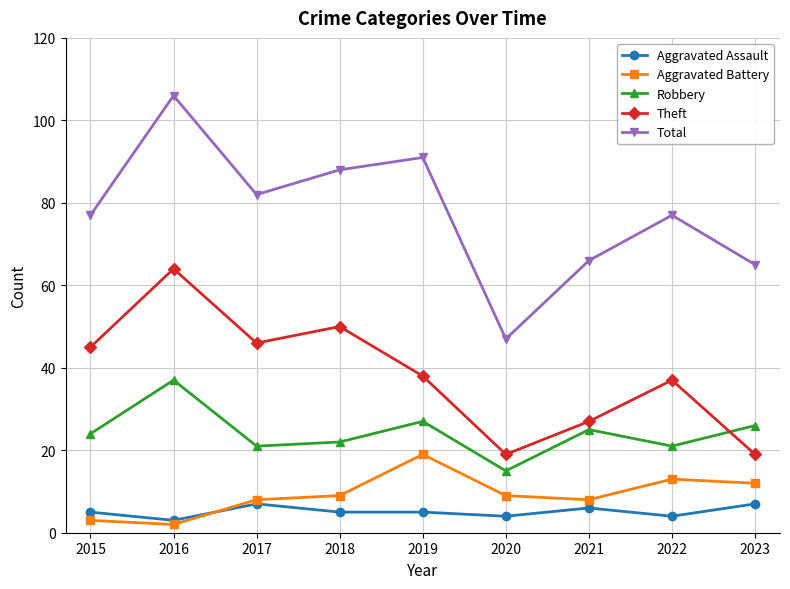

Reading left to right, list all the values displayed in this chart.

Aggravated Assault: 5	3	7	5	5	4	6	4	7
Aggravated Battery: 3	2	8	9	19	9	8	13	12
Robbery: 24	37	21	22	27	15	25	21	26
Theft: 45	64	46	50	38	19	27	37	19
Total: 77	106	82	88	91	47	66	77	65